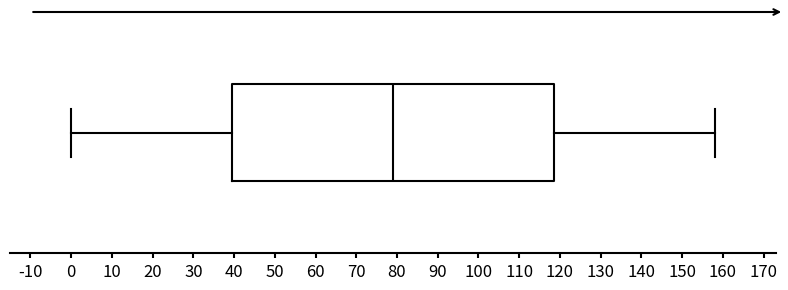

Where does the right whisker of the box end on the x-axis? The values are not printed on the chart, so give them approximately, as read against the axis.

158